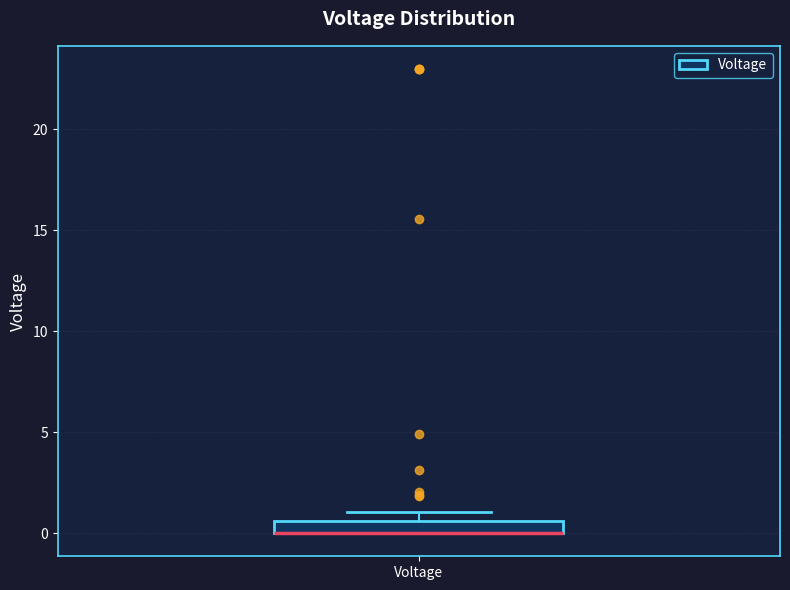

Where is the upper edge of the box for Voltage on the y-axis? The values are not printed on the chart, so give them approximately, as read against the axis.

0.5